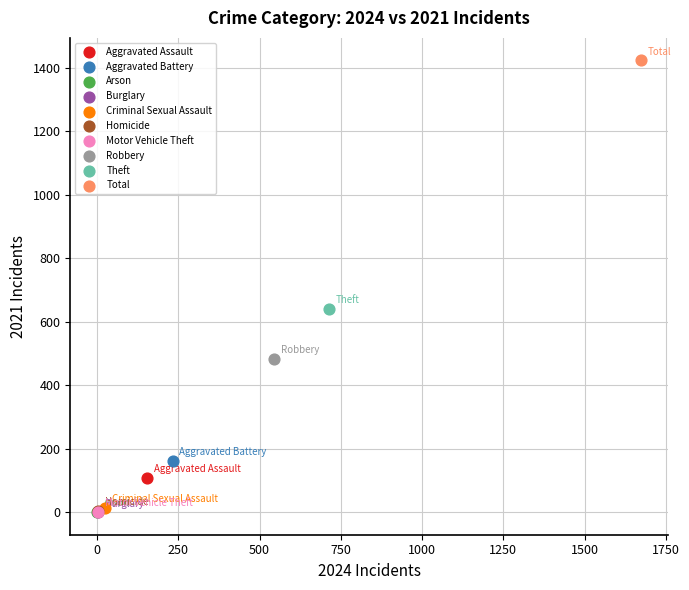

What are all the series names shown in the legend?

Aggravated Assault, Aggravated Battery, Arson, Burglary, Criminal Sexual Assault, Homicide, Motor Vehicle Theft, Robbery, Theft, Total